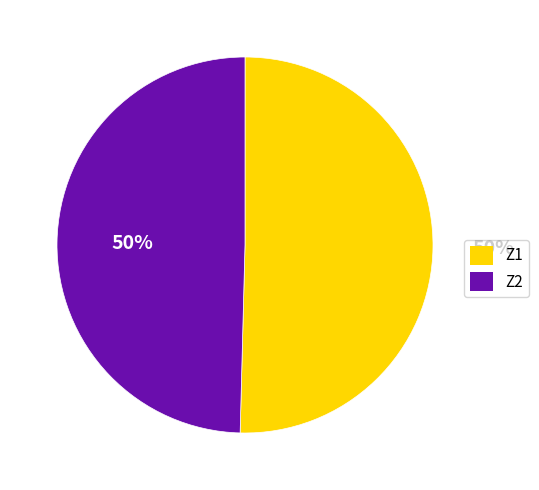

To the nearest percent, what is the average slice percentage?

50%